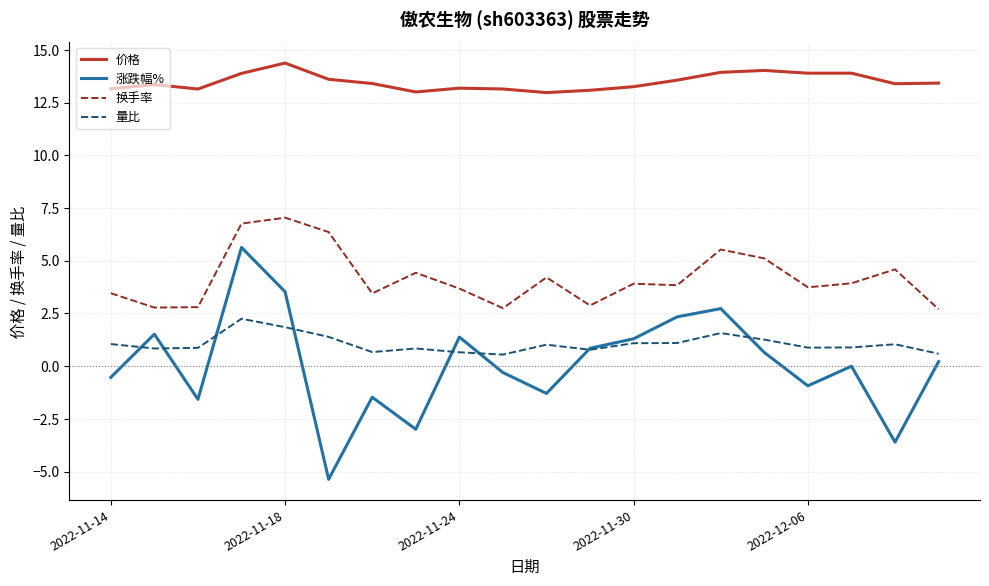

Which series has the largest total across all categories?

价格